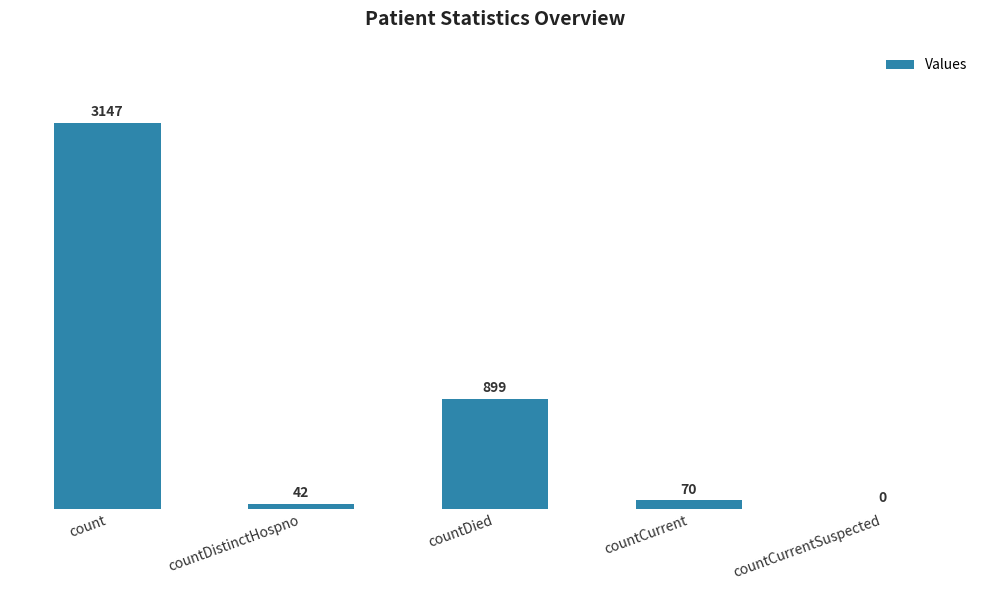

Approximately how many times larger is the value at countDied compared to countDistinctHospno?

21.4